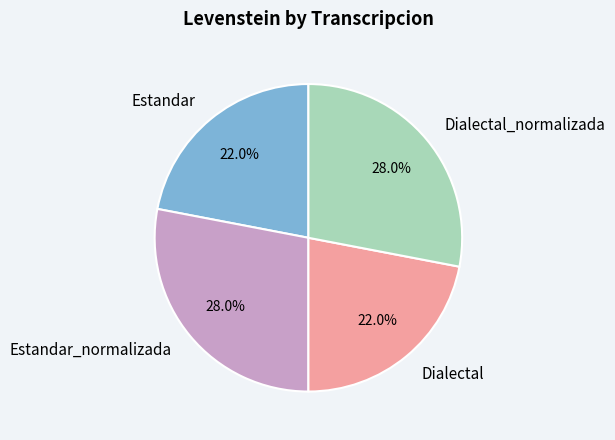

Approximately how many times larger is the value at Estandar compared to Dialectal_normalizada?

0.8